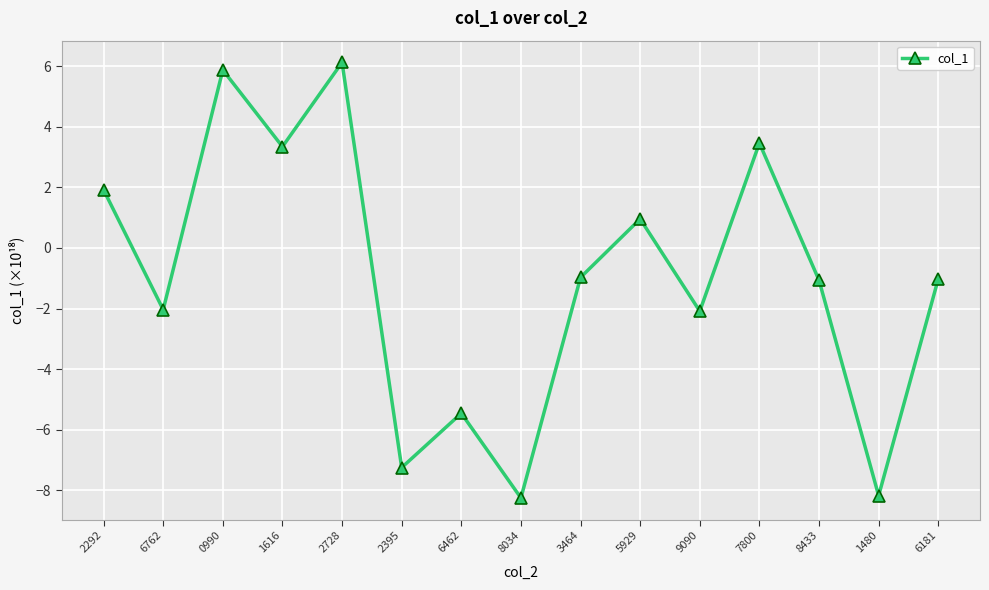

How many points are lower than both their immediate neighbors (excluding endpoints)?

6